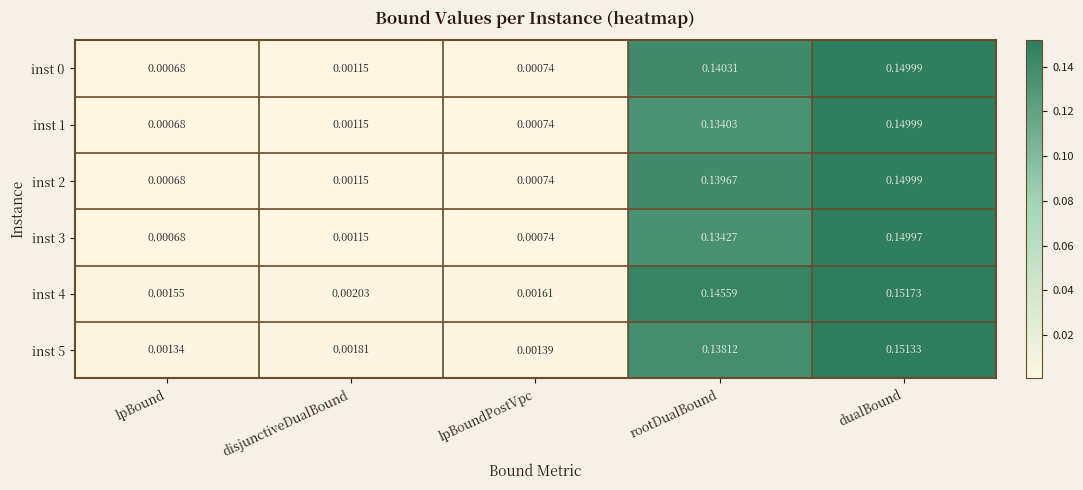

At which category does the chart reach its peak across all series?

dualBound